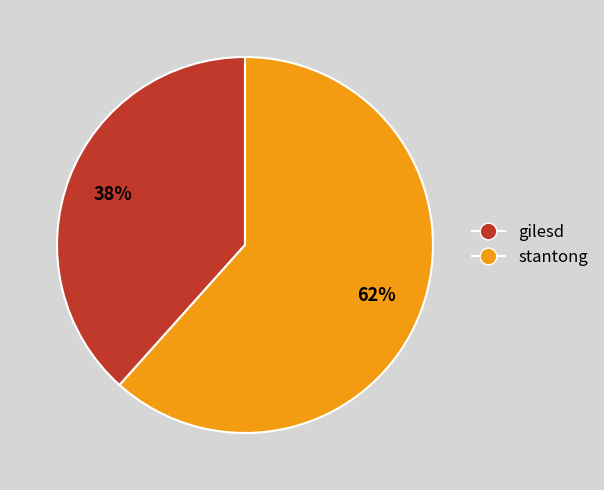

What is the largest slice in the pie chart?

stantong